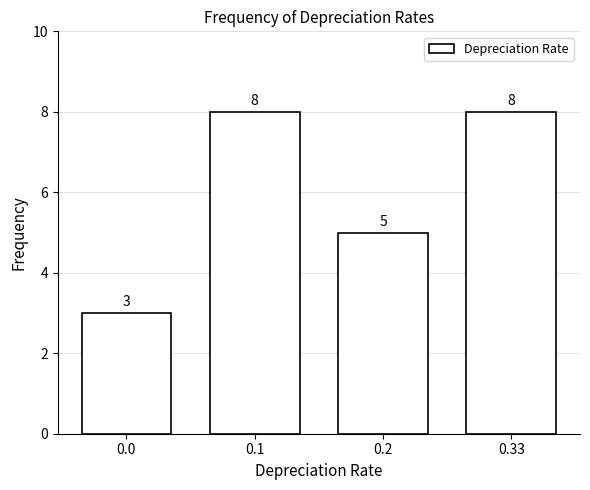

Reading right to left, list all the values displayed in this chart.

0.33=8	0.2=5	0.1=8	0.0=3